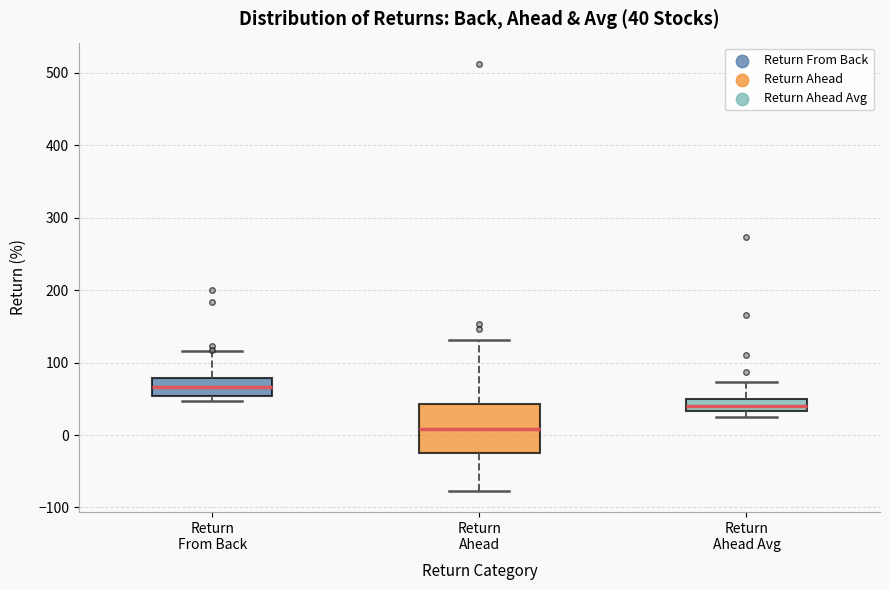

Which box has the highest median line?

Return From Back